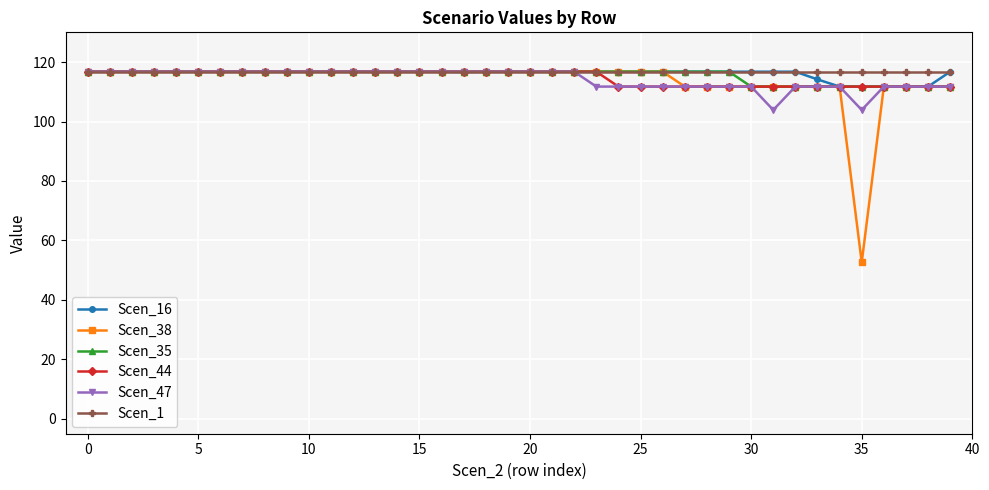

List the series in order of their overall mean, lowest first.

Scen_38, Scen_47, Scen_44, Scen_35, Scen_16, Scen_1